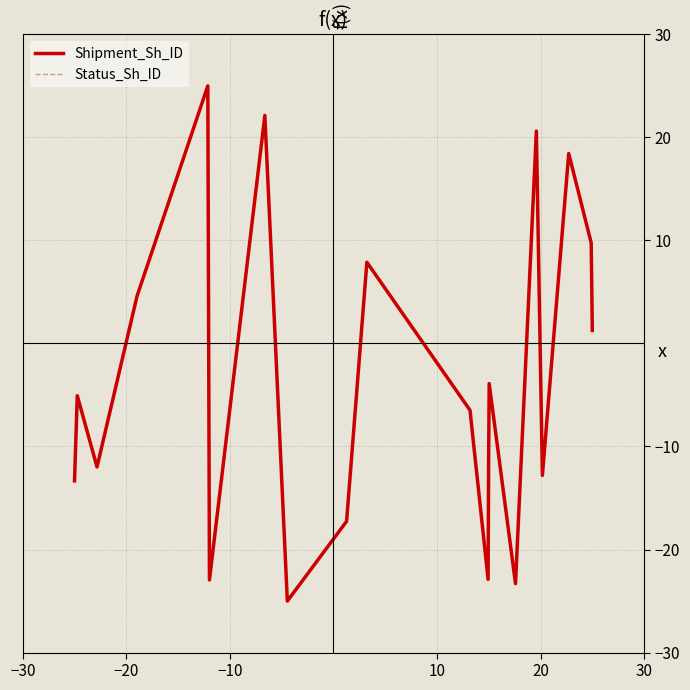

True or false: Shipment_Sh_ID and Status_Sh_ID cross at least once.

False